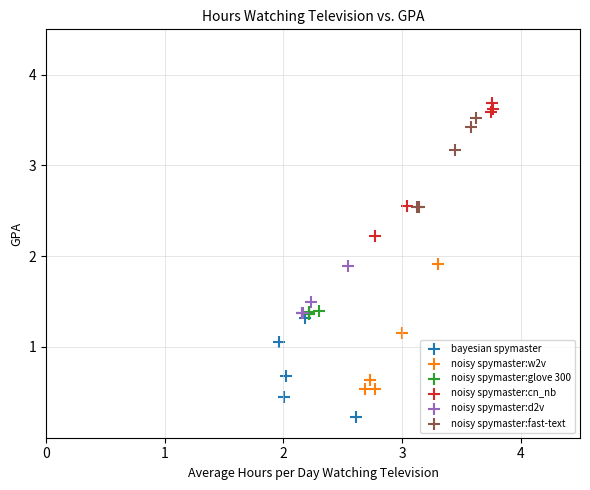

Which series has the largest Y range (max minus min)?

noisy spymaster:cn_nb